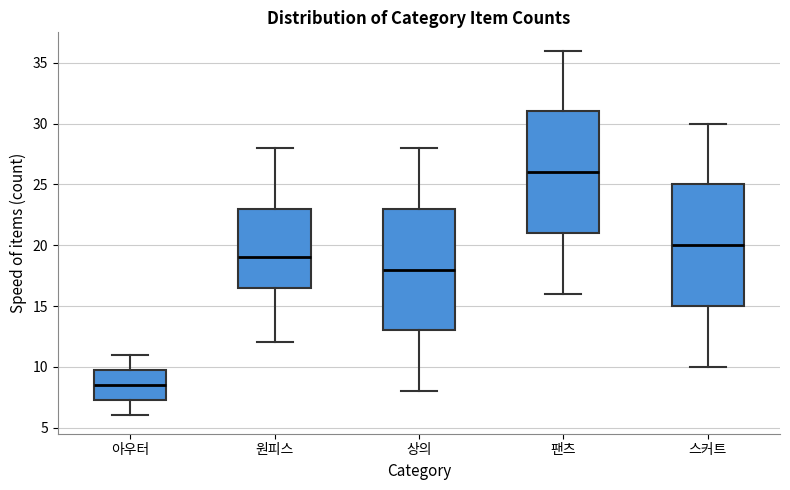

Which box's median line is the lowest?

아우터